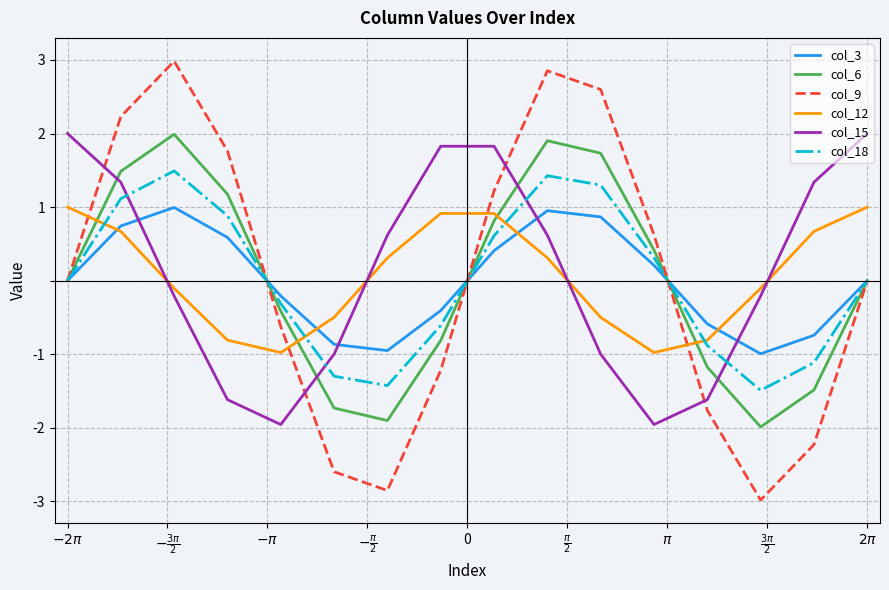

What is the lowest value of the col_18 series?

-1.5